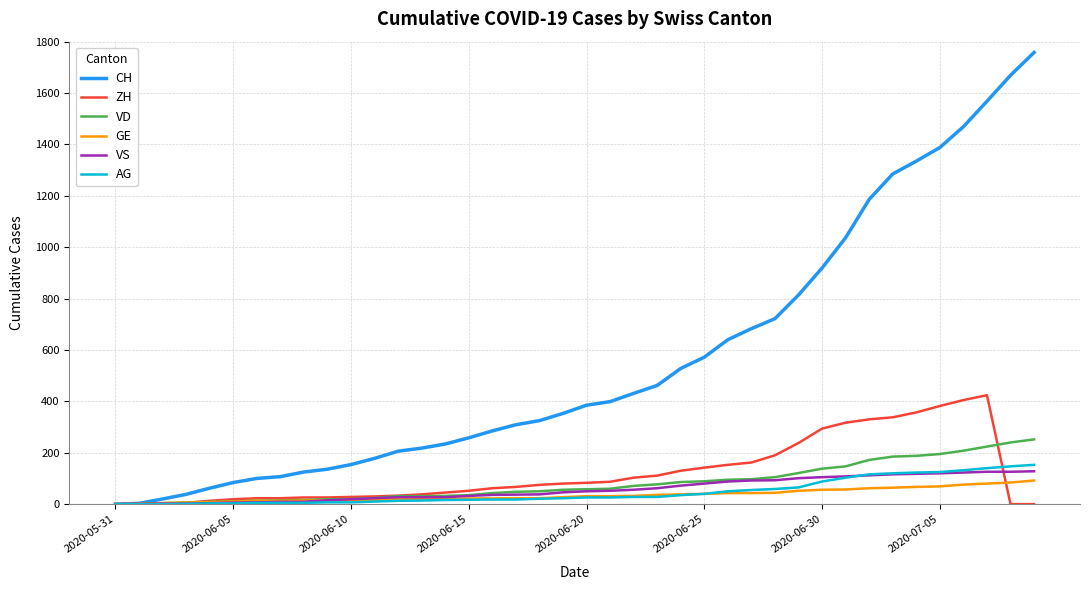

Which series has the largest total across all categories?

CH